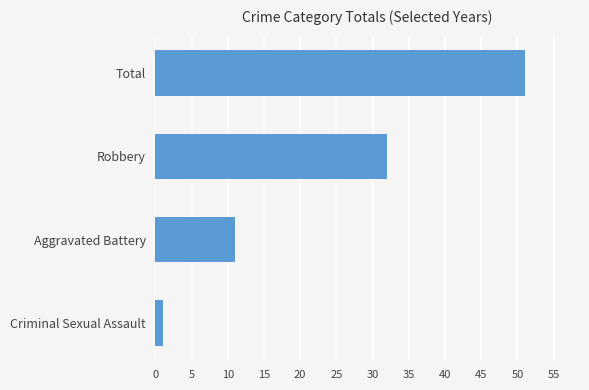

What is the average value?

24